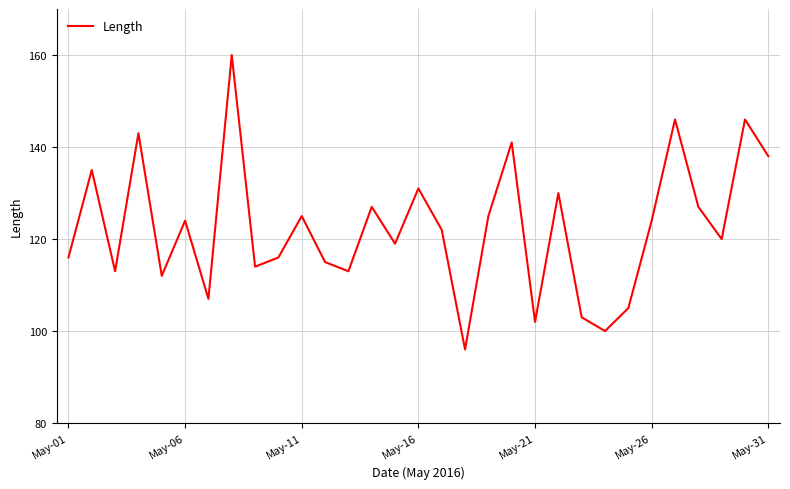

What is the sum of all values?

3795